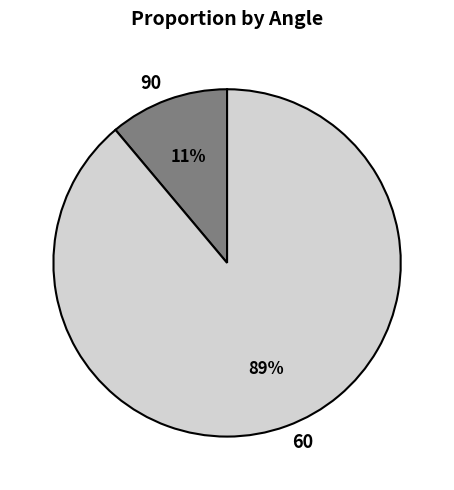

True or false: 60 accounts for 82% of the total.

False